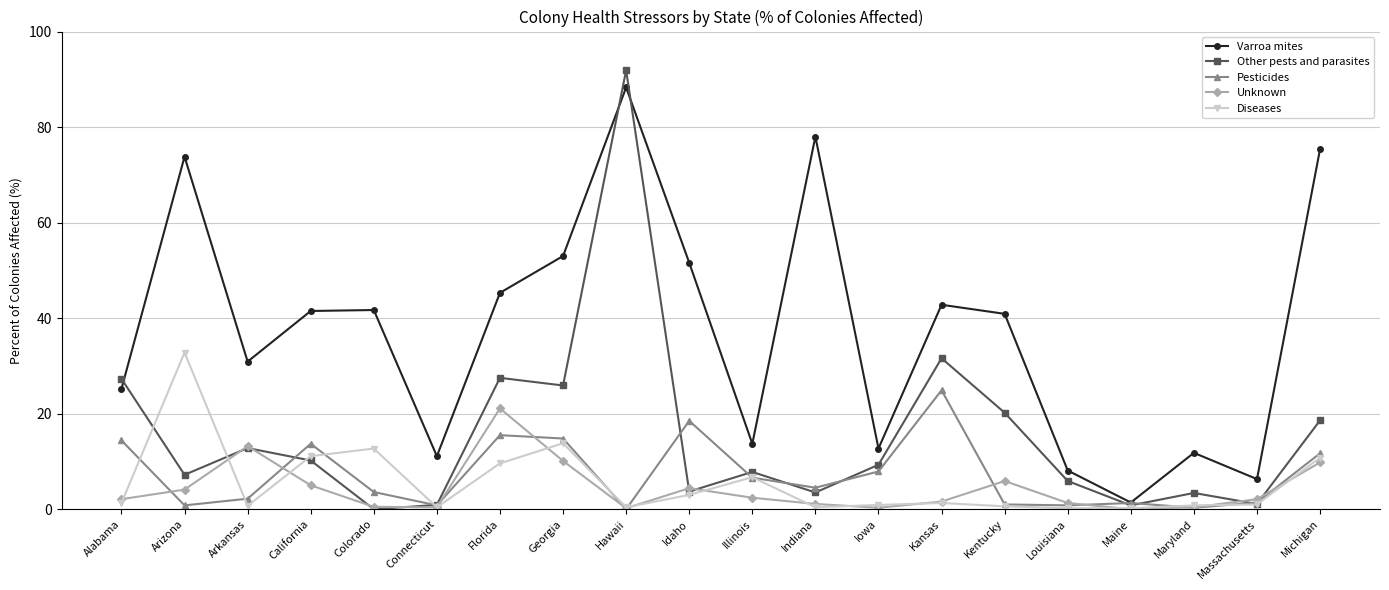

Which category has the highest value across all series?

Hawaii